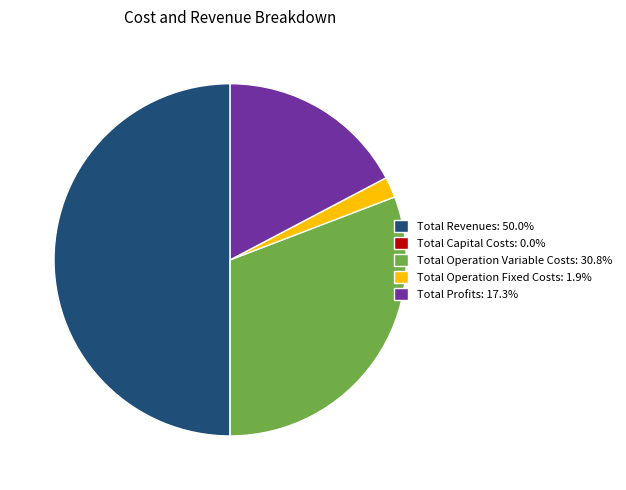

Combined, do Total Profits: 17.3% and Total Operation Variable Costs: 30.8% account for over 50%?

No